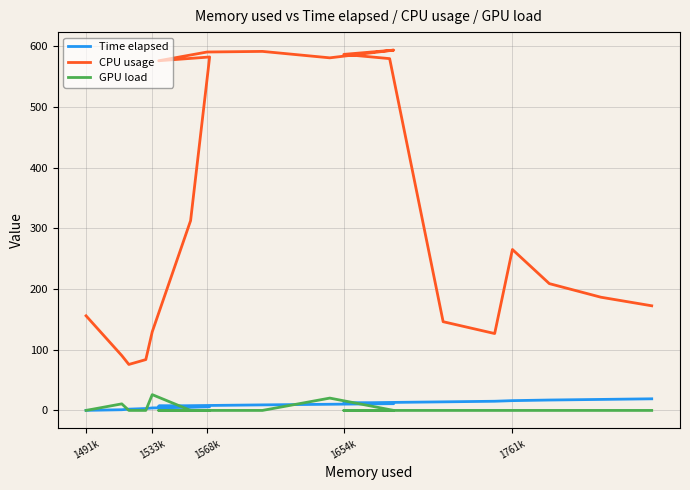

What is the label of the 2nd point from the left?

1533k